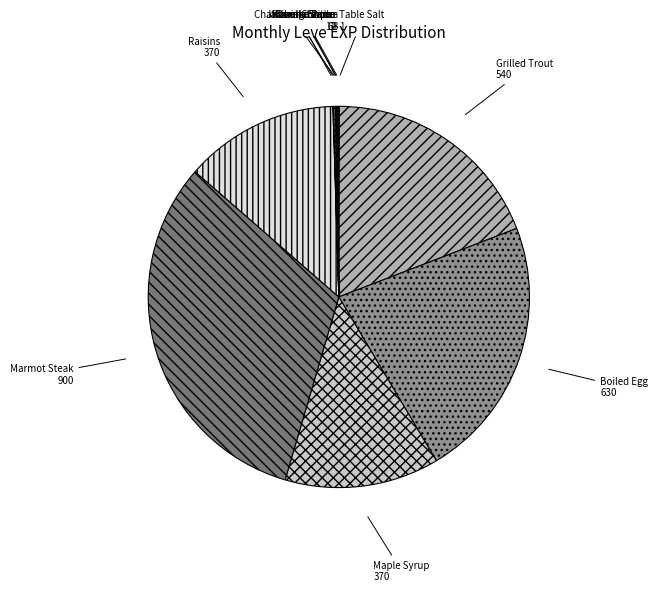

The Grilled Trout slice represents 10% of the pie. True or false?

False